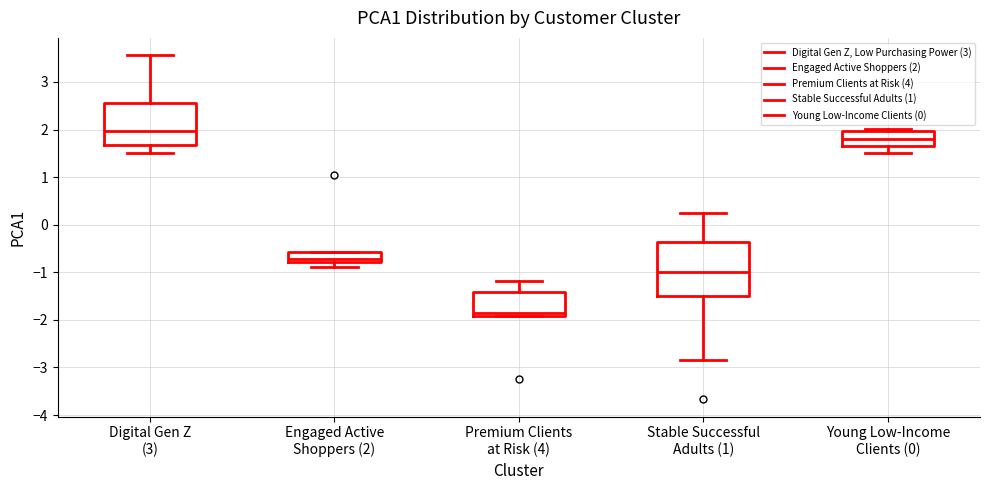

Where does the lower whisker of the box for Stable Successful Adults (1) end on the y-axis? The values are not printed on the chart, so give them approximately, as read against the axis.

-2.8